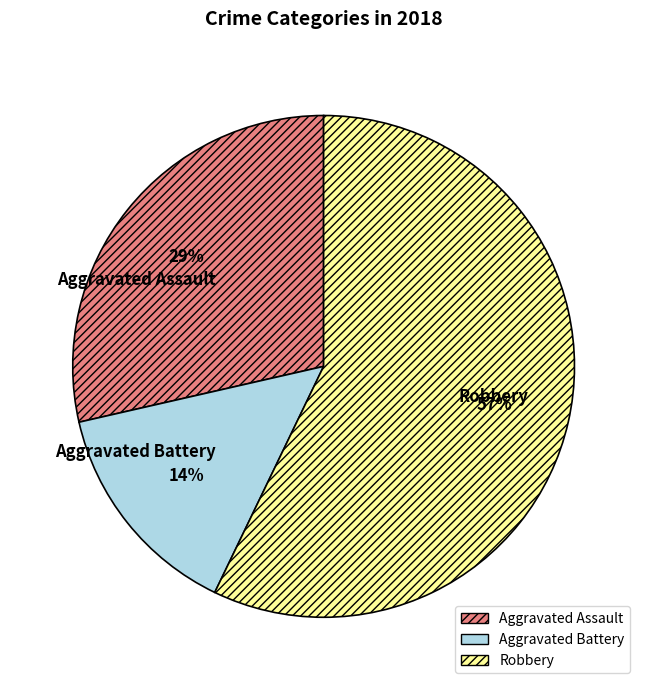

What percentage is the Aggravated Assault slice, to the nearest percent?

29%